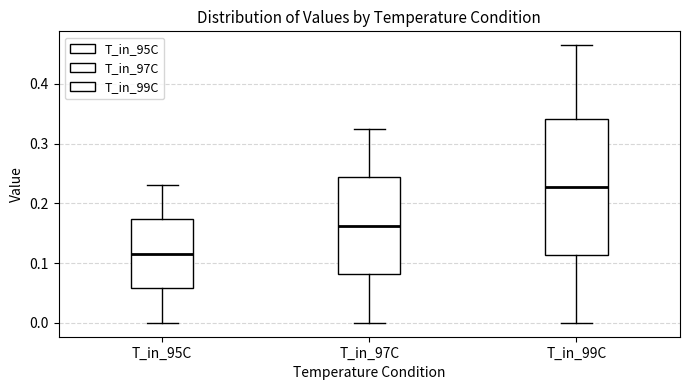

Which box is the tallest, from its lower edge to its upper edge?

T_in_99C